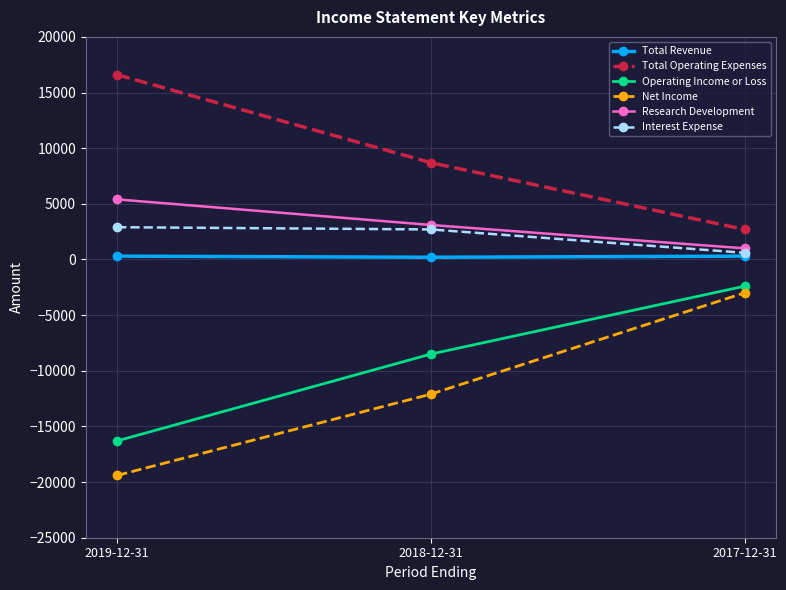

At which category does the chart reach its minimum across all series?

2019-12-31